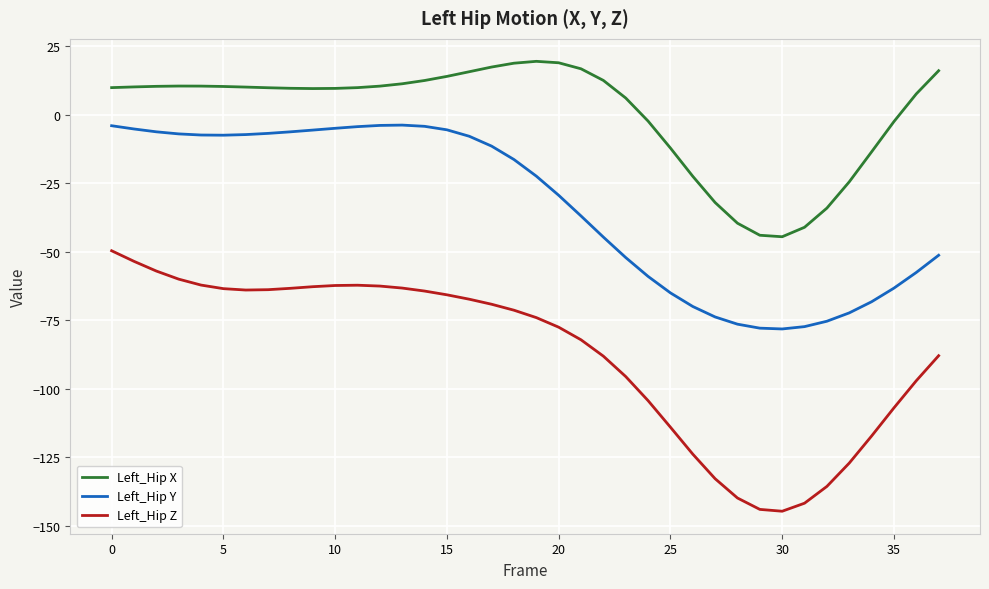

Which series has the widest spread of values?

Left_Hip Z